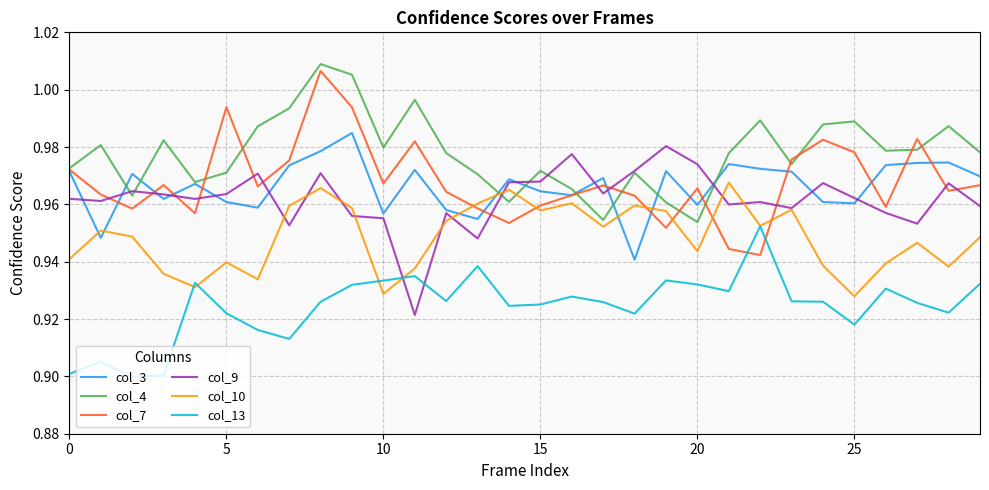

Rank the series by their maximum value, from lowest to highest.

col_13, col_10, col_9, col_3, col_7, col_4